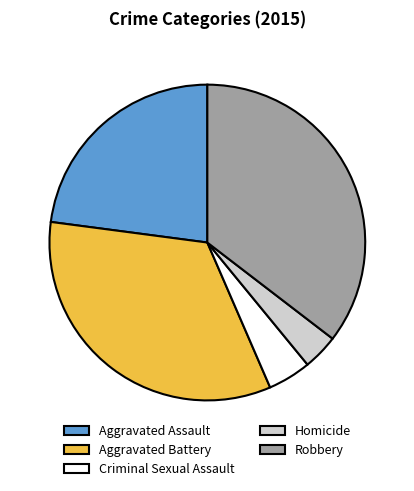

Is there any slice that represents more than half of the pie?

No